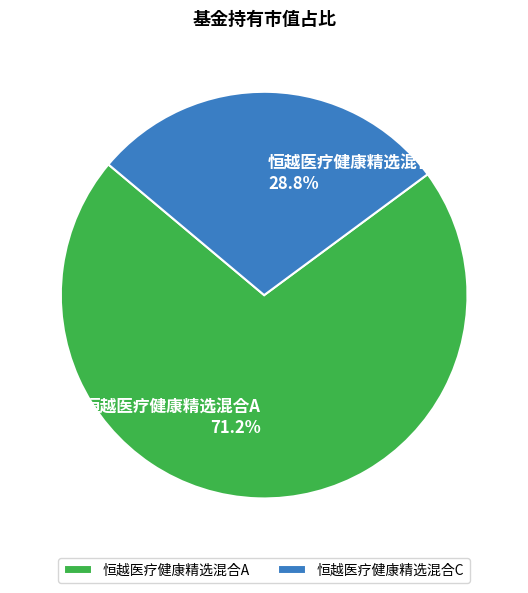

Is there a majority slice in this chart?

Yes